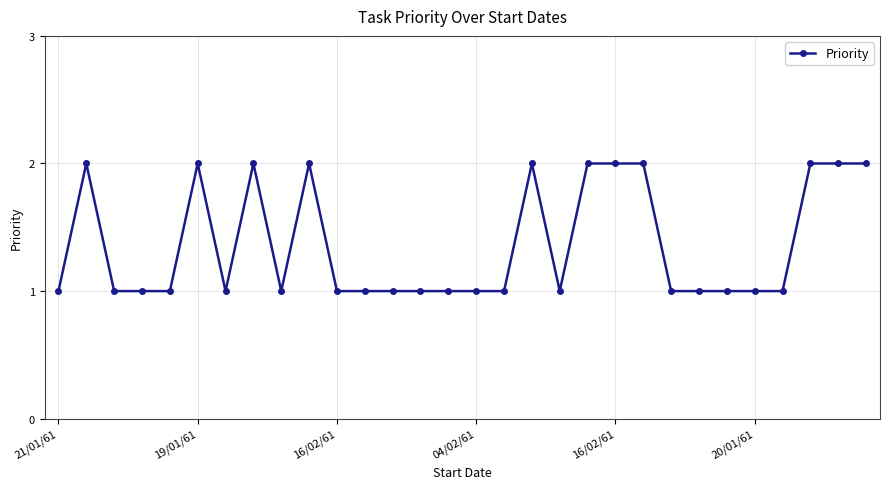

What is the value of the 15th point from the left?

1